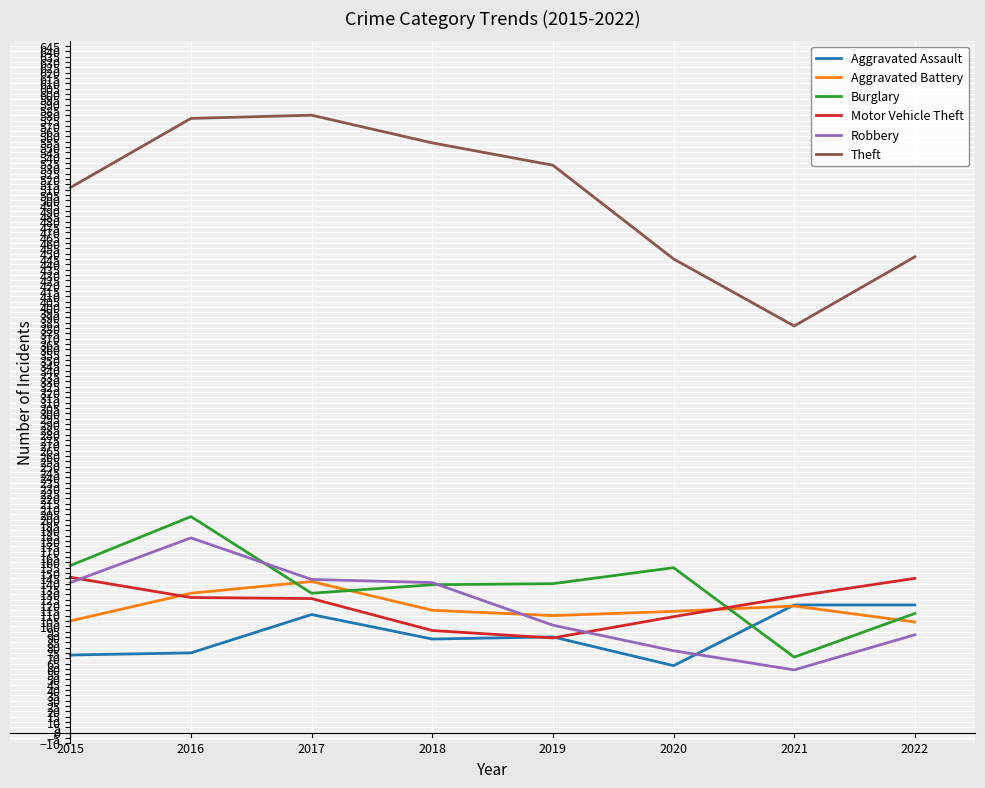

How many lines are shown in the chart?

6